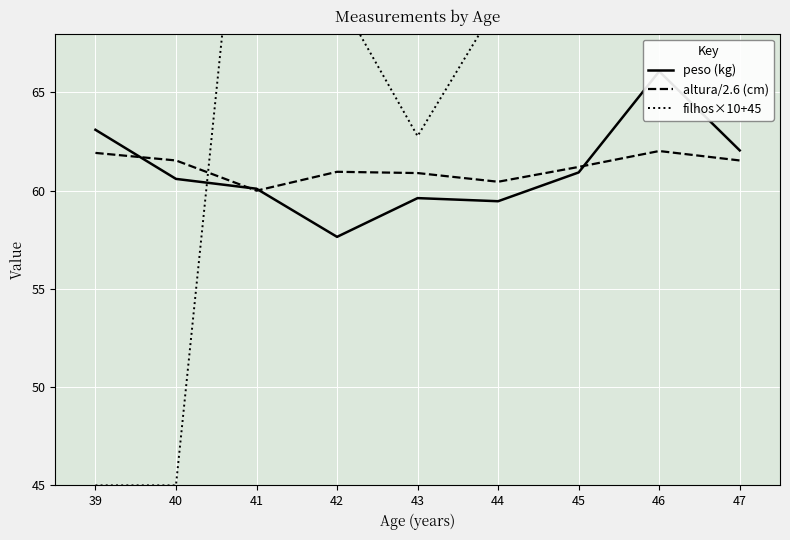

True or false: altura/2.6 (cm) has more than 1 interior local peaks.

True